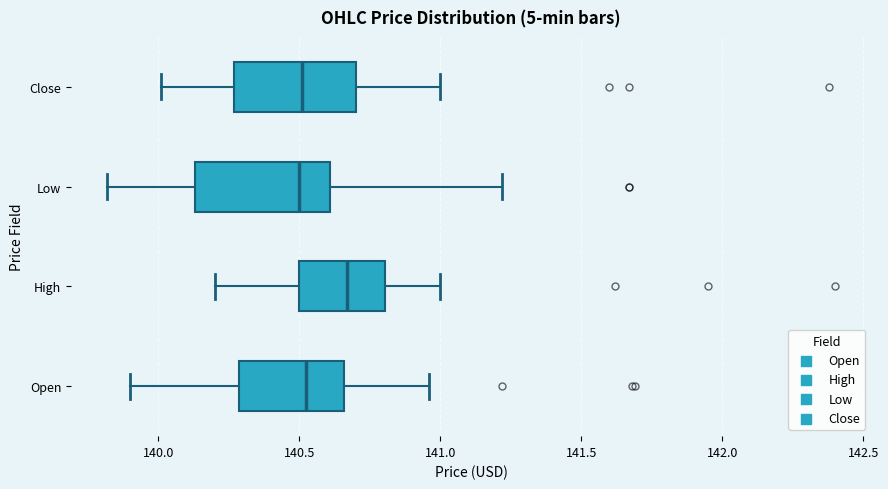

Which box's median line is the furthest to the right?

High